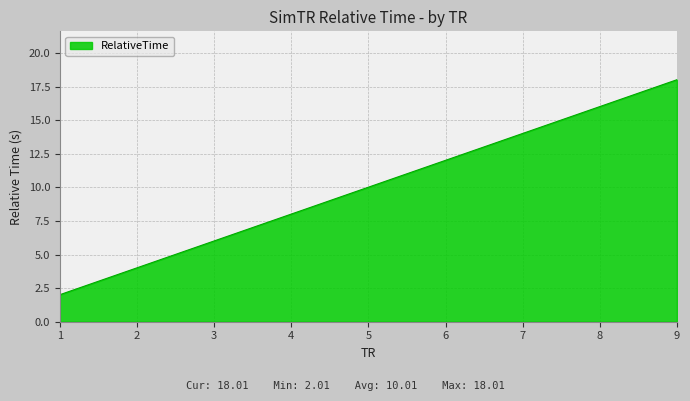

List the labels in order of value, smallest first.

1, 2, 3, 4, 5, 6, 7, 8, 9